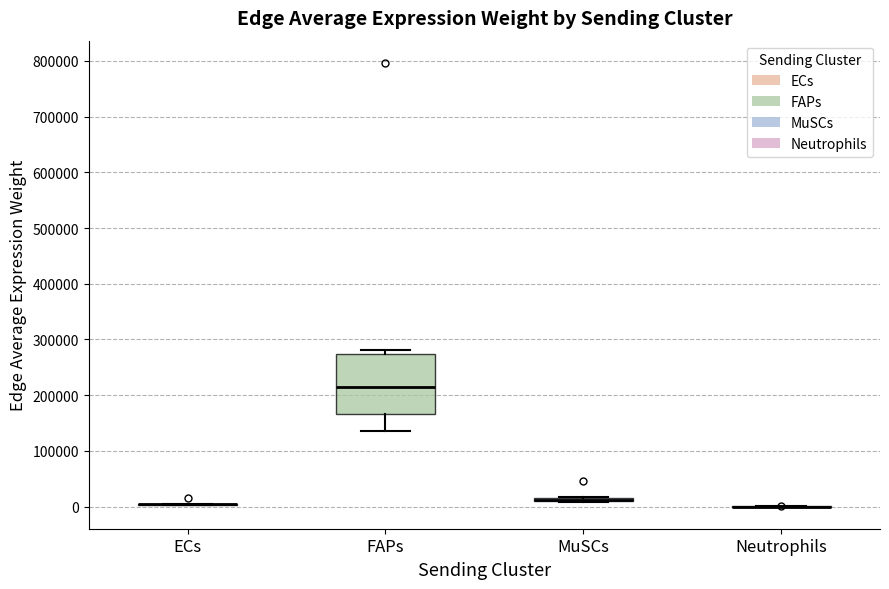

Comparing the boxes themselves (not the whiskers), which one is the tallest?

FAPs